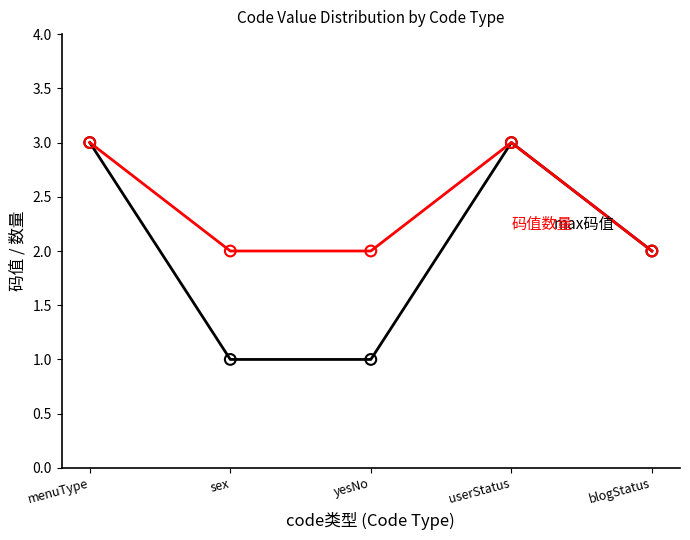

What is the total value across all series at sex?

3